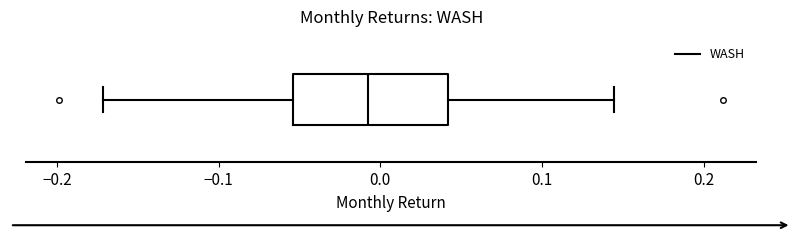

Read this box plot against the x-axis: the position of the median line, the range covered by the box, and the ends of both whiskers. The values are not printed on the chart, so give them approximately, as read against the axis.

median -0.01, box -0.05 to 0.04, whiskers -0.17 to 0.14